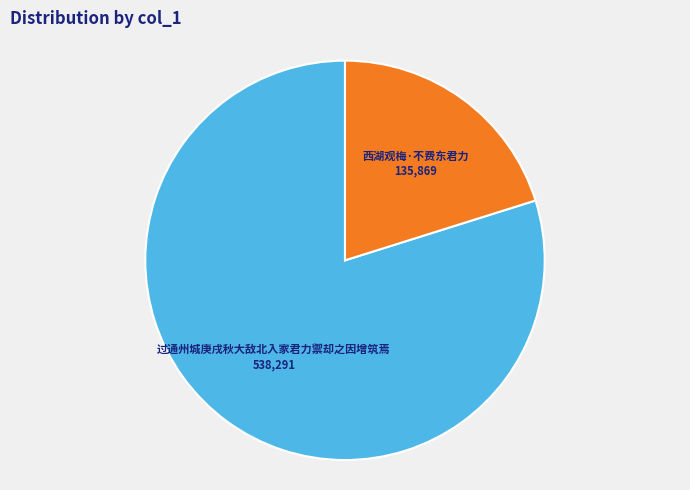

Between 过通州城庚戌秋大敌北入家君力禦却之因增筑焉 and 西湖观梅·不费东君力, which is larger?

过通州城庚戌秋大敌北入家君力禦却之因增筑焉